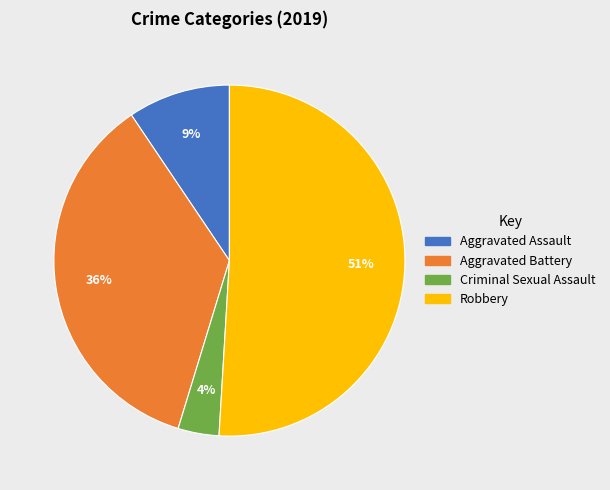

True or false: Aggravated Assault accounts for 17% of the total.

False